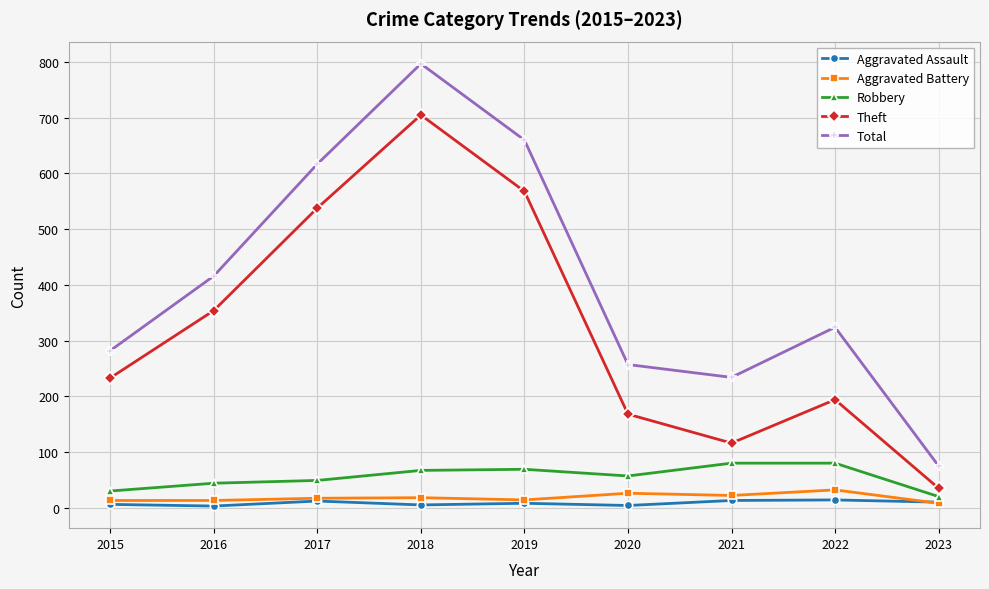

Which series has the largest range (max minus min)?

Total